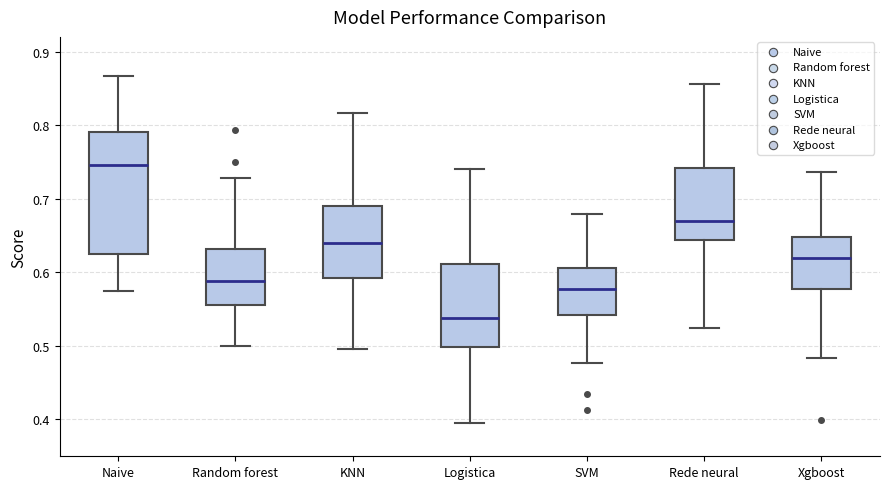

Reading left to right, transcribe this box plot: for each box, give where its median line is, the range the box spans, and where its two whiskers end, as read against the y-axis. The values are not printed on the chart, so give them approximately, as read against the axis.

Naive: median 0.75, box 0.63 to 0.79, whiskers 0.58 to 0.87
Random forest: median 0.59, box 0.56 to 0.63, whiskers 0.50 to 0.73
KNN: median 0.64, box 0.59 to 0.69, whiskers 0.50 to 0.82
Logistica: median 0.54, box 0.50 to 0.61, whiskers 0.40 to 0.74
SVM: median 0.58, box 0.54 to 0.61, whiskers 0.48 to 0.68
Rede neural: median 0.67, box 0.64 to 0.74, whiskers 0.53 to 0.86
Xgboost: median 0.62, box 0.58 to 0.65, whiskers 0.48 to 0.74